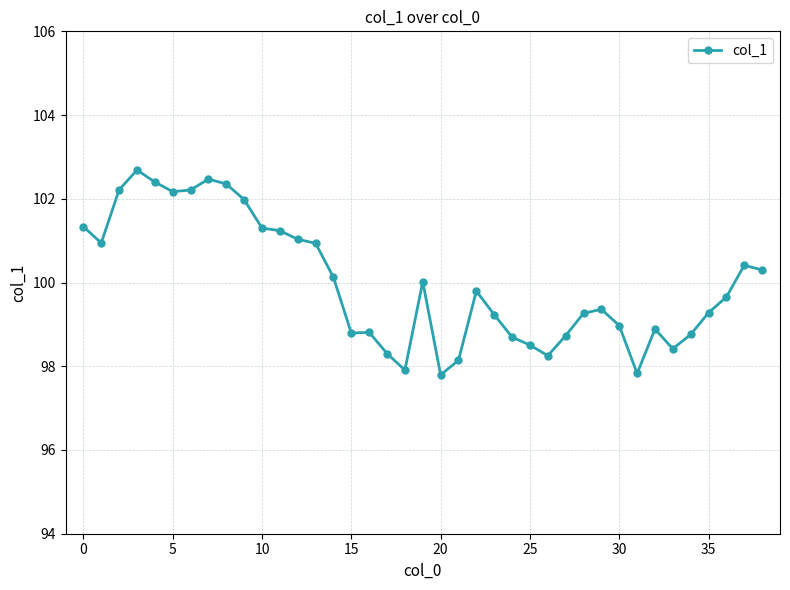

What is the difference between the maximum and minimum values?

4.9